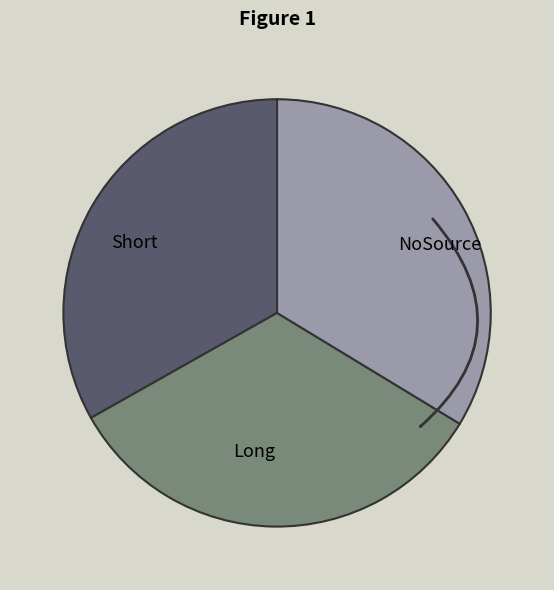

What is the change in value from Short to NoSource?

+4.4